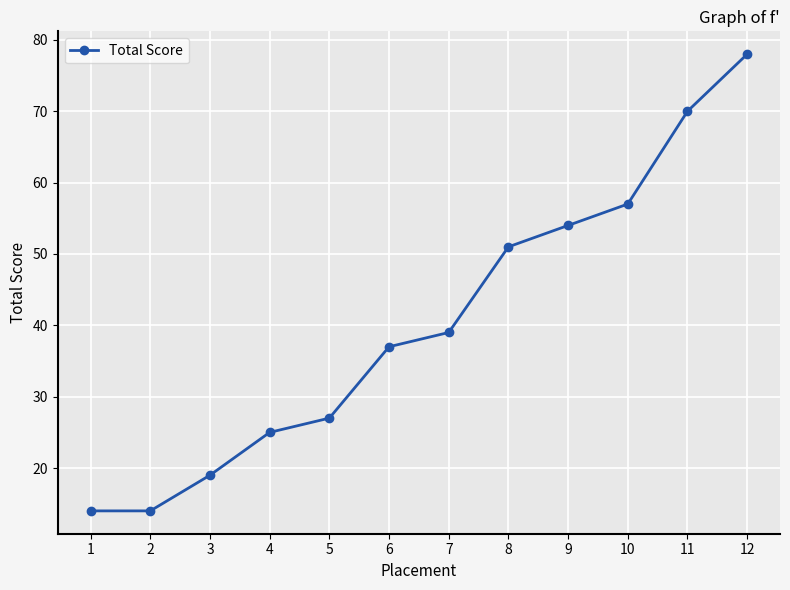

Reading left to right, transcribe all the data shown in this chart.

14	14	19	25	27	37	39	51	54	57	70	78